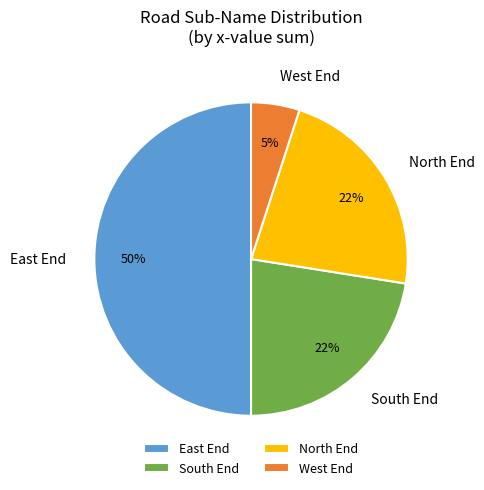

To the nearest percent, what is the difference between the largest and smallest slice percentages?

45%